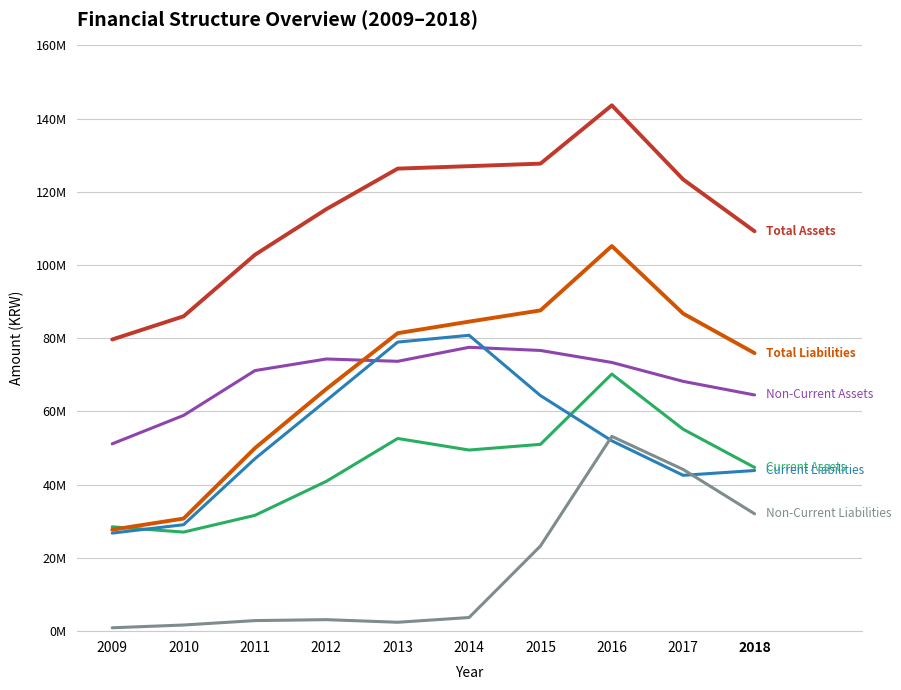

Is this an area chart (filled region under the line)?

No